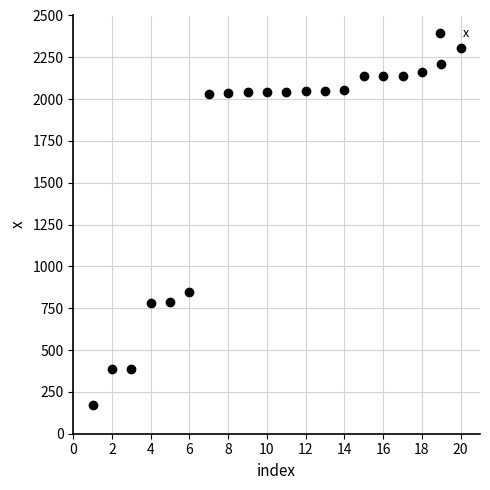

What is the range of X values (max minus min)?

19